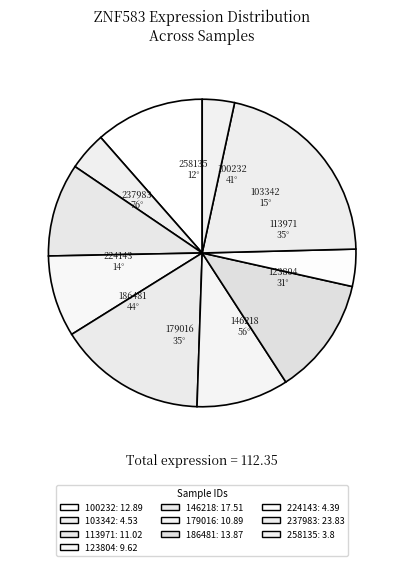

Rank the categories by value from highest to lowest.

237983, 146218, 186481, 100232, 113971, 179016, 123804, 103342, 224143, 258135